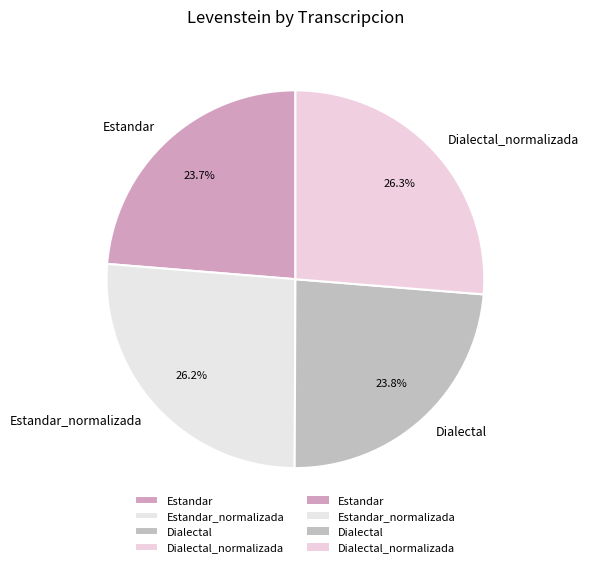

Approximately how many times larger is the value at Estandar compared to Dialectal_normalizada?

0.9